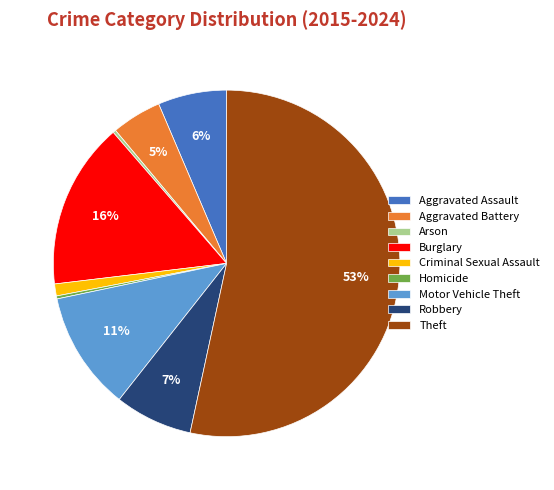

Is the sum of Theft and Motor Vehicle Theft greater than half?

Yes